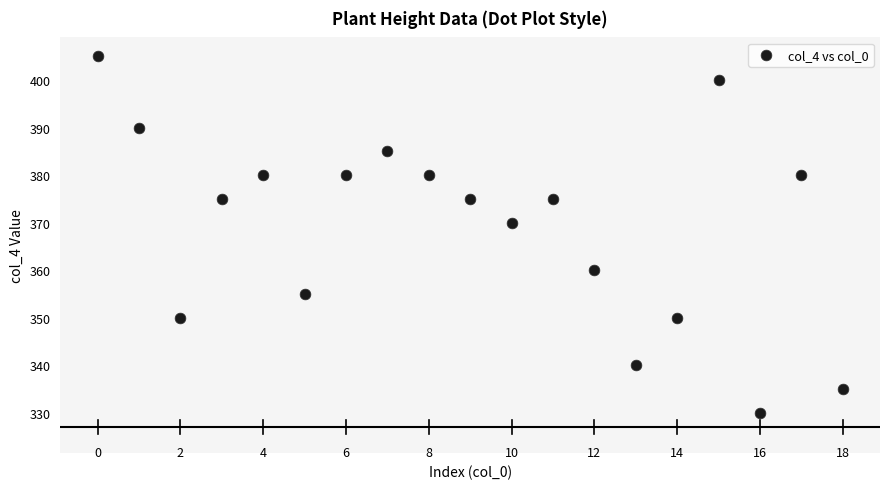

What is the range of Y values (max minus min)?

75